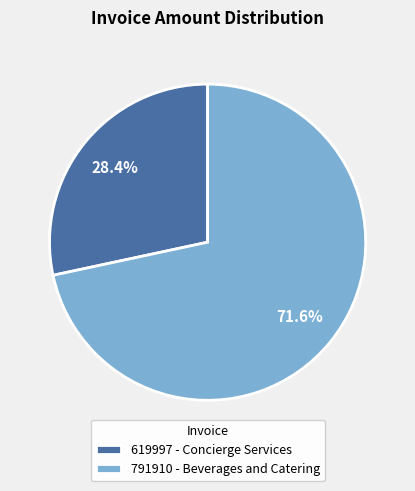

The 619997 - Concierge Services slice represents 28% of the pie. True or false?

True